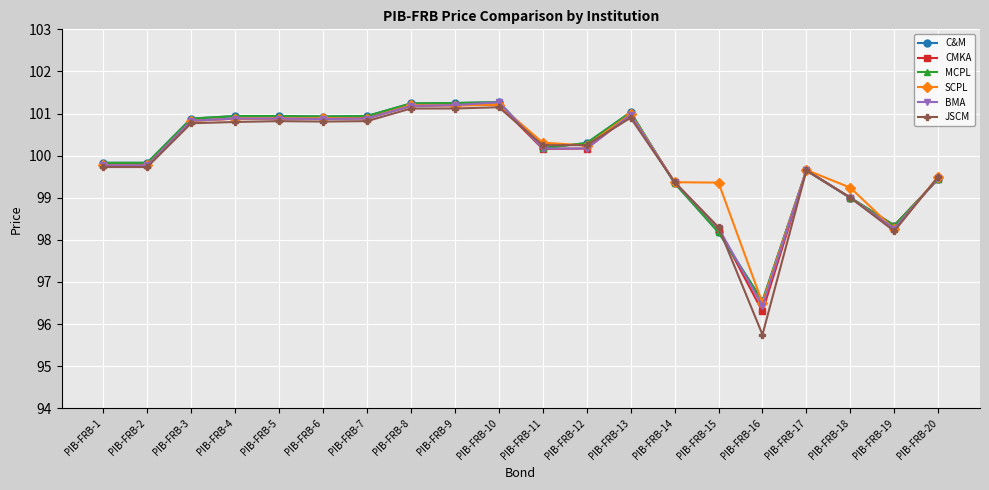

Does the chart have visible grid lines?

Yes